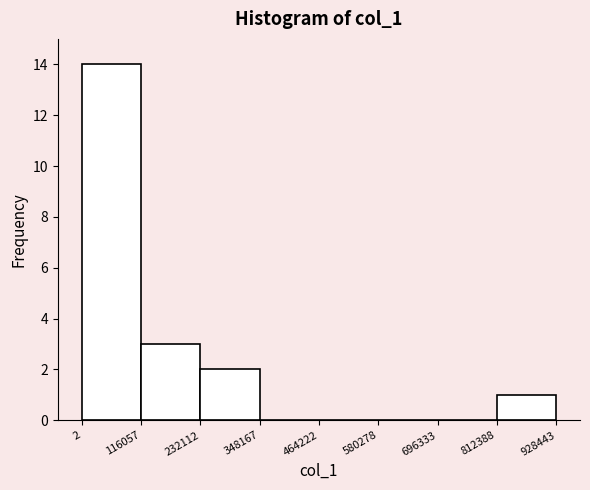

How tall is the bar that spans 232112 to 348167 on the x-axis? The values are not printed on the chart, so give them approximately, as read against the axis.

2